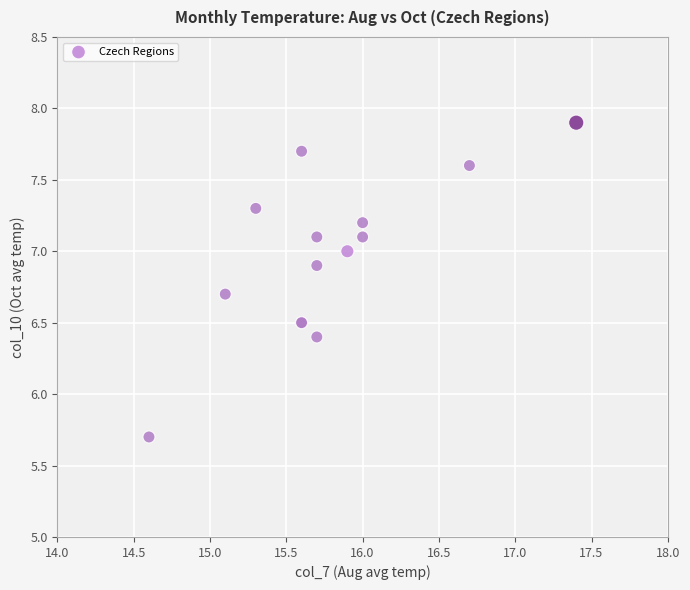

What Y value in the scatter plot is closest to 6?

5.7